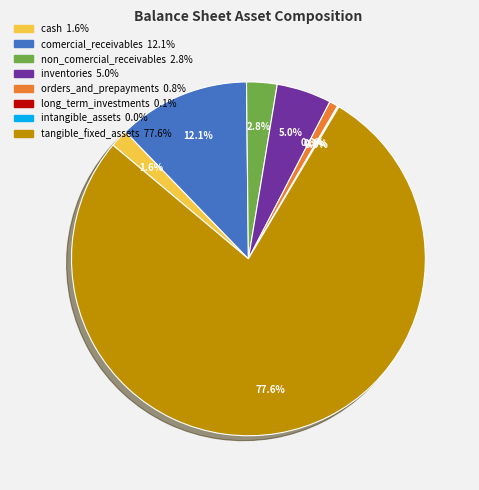

Which category accounts for the majority?

tangible_fixed_assets